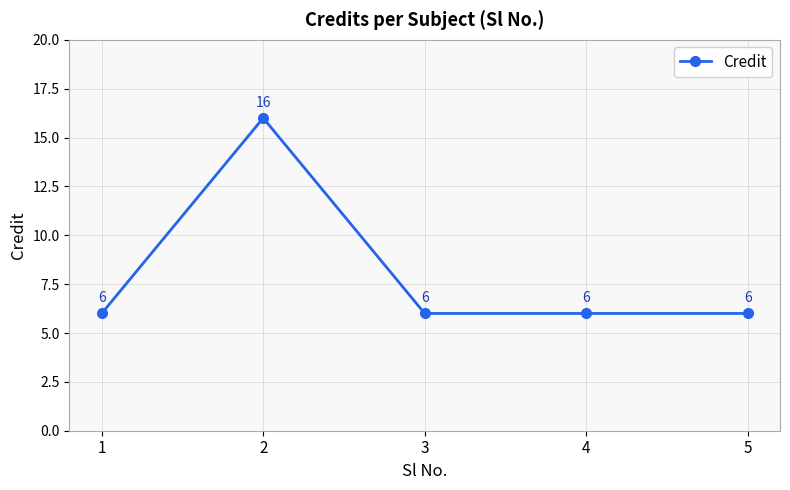

Reading left to right, transcribe all the data shown in this chart.

1=6	2=16	3=6	4=6	5=6